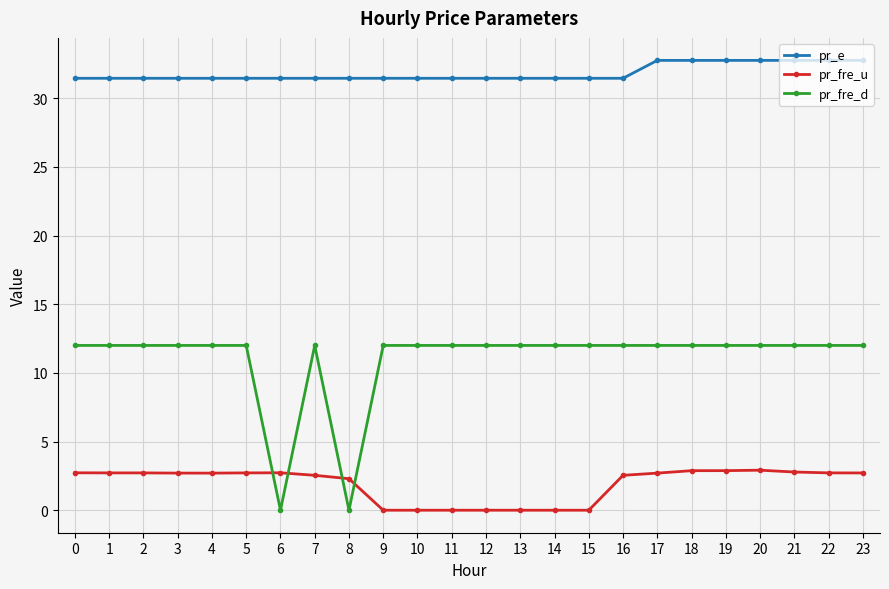

Which series has the largest range (max minus min)?

pr_fre_d